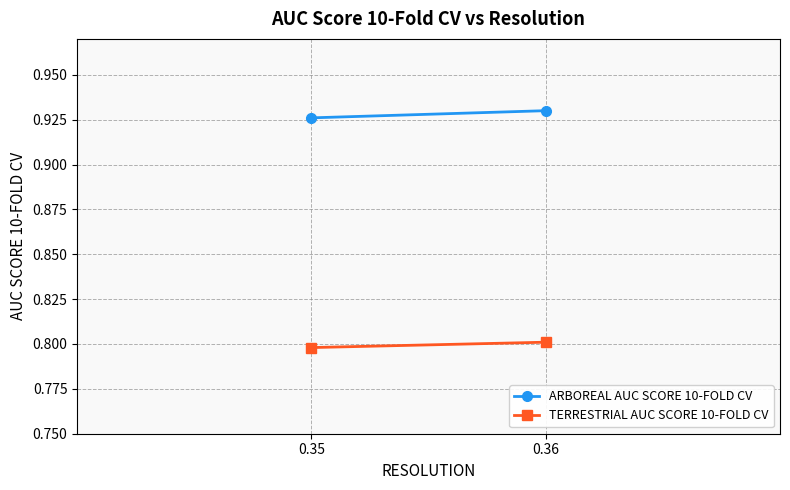

What is the sum of all ARBOREAL AUC SCORE 10-FOLD CV values?

1.9